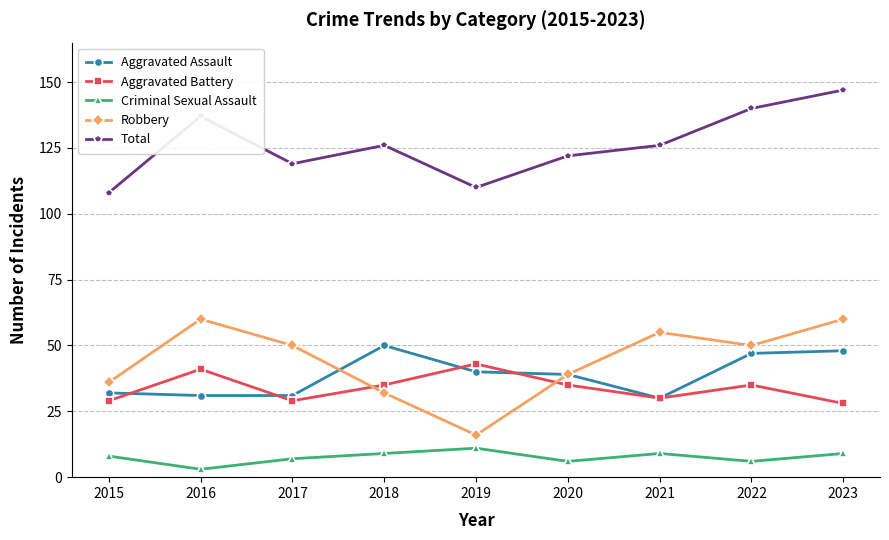

The value of Aggravated Battery at 2019 is 43. True or false?

True